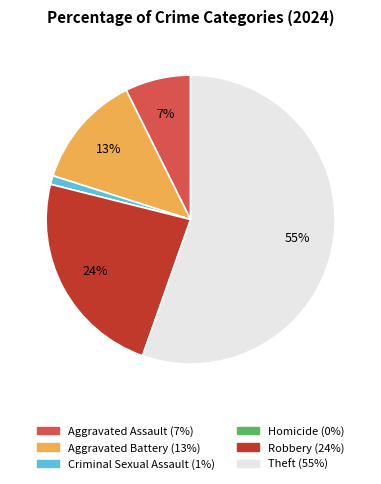

Is the sum of Robbery and Aggravated Battery greater than half?

No